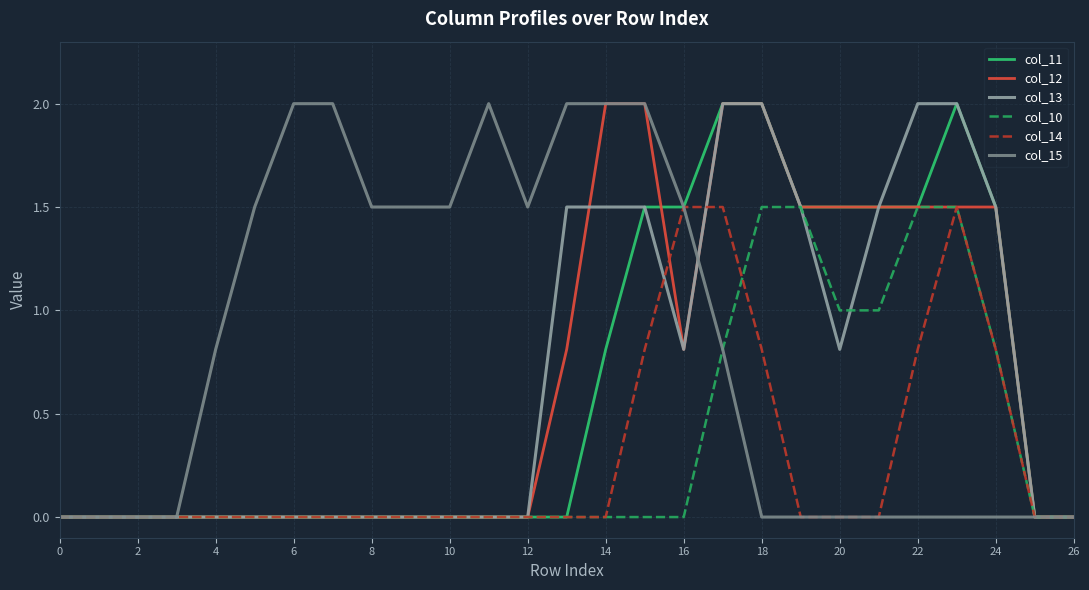

What is the maximum value shown in the chart?

2.0